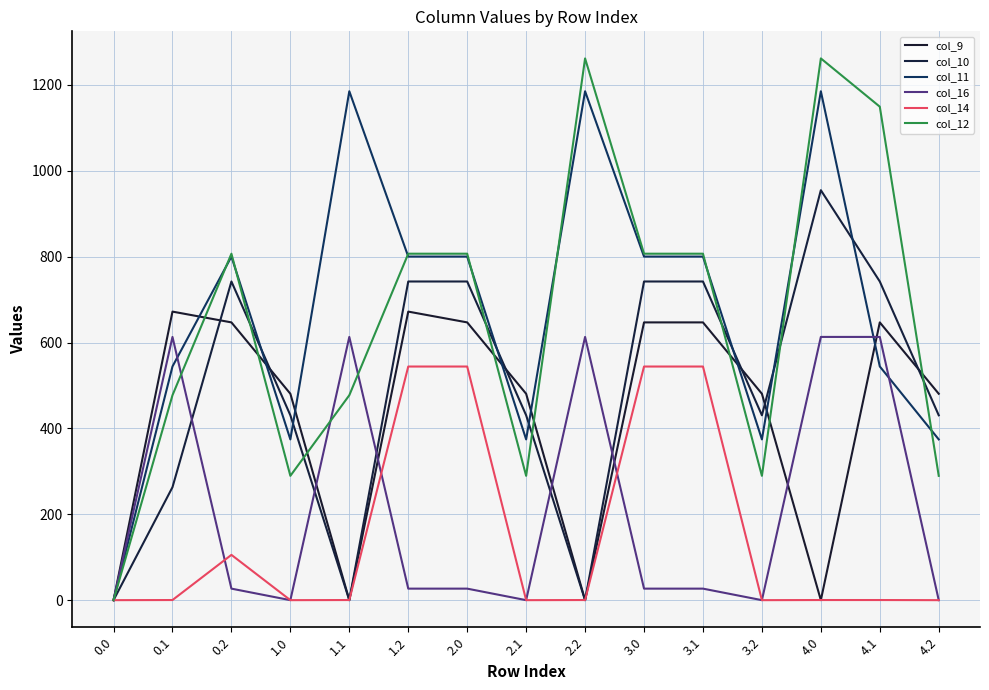

Reading left to right, what are all the values shown in this chart?

col_9: 0.0	672.0	646.9	480.7	0.0	672.0	646.9	480.7	0.0	646.9	646.9	480.7	0.0	646.9	480.7
col_10: 0.0	263.0	742.1	430.5	0.0	742.1	742.1	430.5	0.0	742.1	742.1	430.5	954.7	742.1	430.5
col_11: 0.0	544.3	800.2	374.4	1185.2	800.2	800.2	374.4	1185.2	800.2	800.2	374.4	1185.2	544.3	374.4
col_16: 0.0	613.0	26.8	0.0	613.0	26.8	26.8	0.0	613.0	26.8	26.8	0.0	613.0	613.0	0.0
col_14: 0.0	0.3	105.5	0.0	0.3	544.1	544.1	0.0	0.3	544.1	544.1	0.0	0.3	0.3	0.0
col_12: 0.0	477.2	806.9	289.5	477.2	806.9	806.9	289.5	1261.6	806.9	806.9	289.5	1261.6	1149.2	289.5